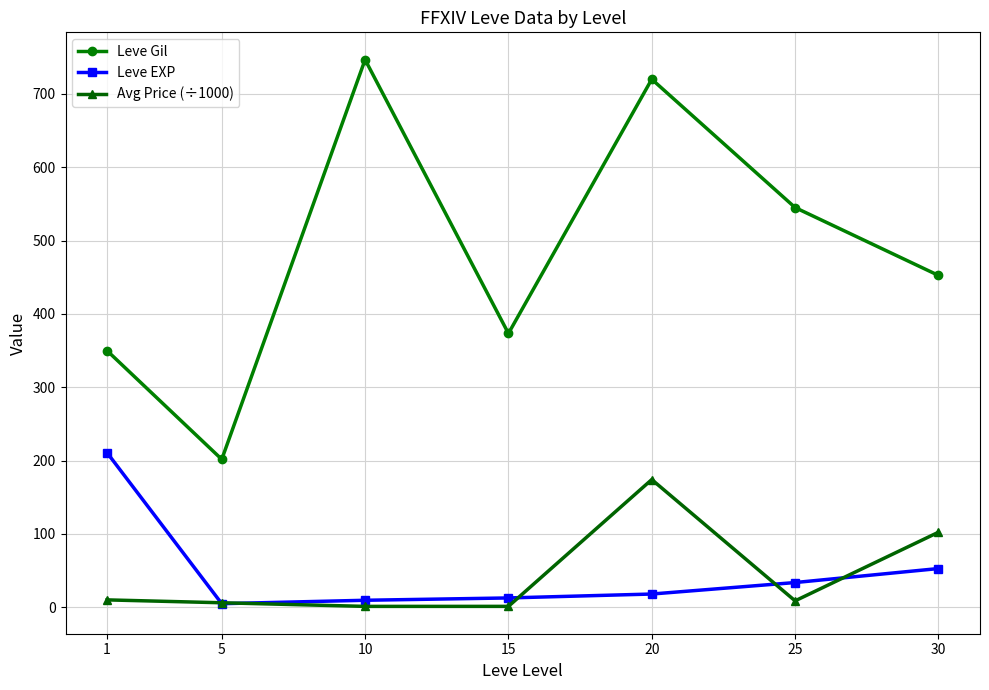

Does the chart display data point markers on the line(s)?

Yes